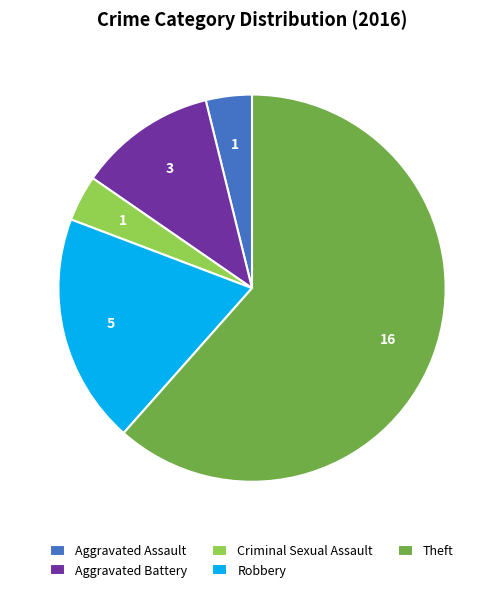

Do Aggravated Battery and Criminal Sexual Assault together represent more than half of the pie?

No